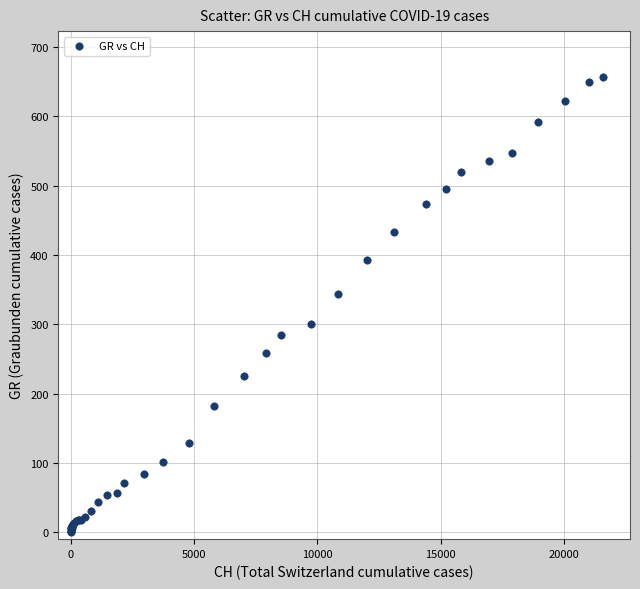

What Y value in the scatter plot is closest to 328?

343